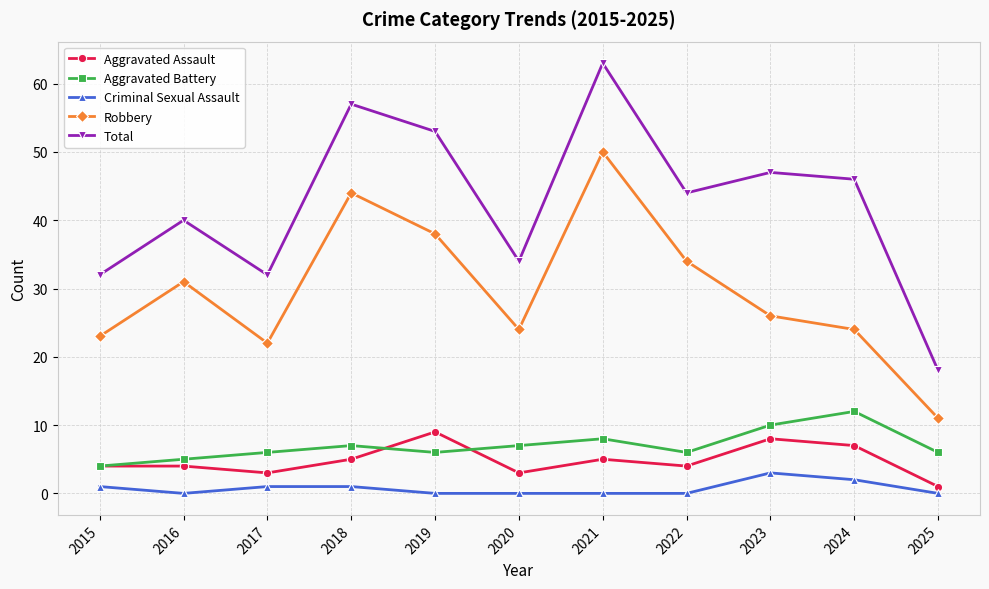

The Robbery series shows 34 at 2022. True or false?

True